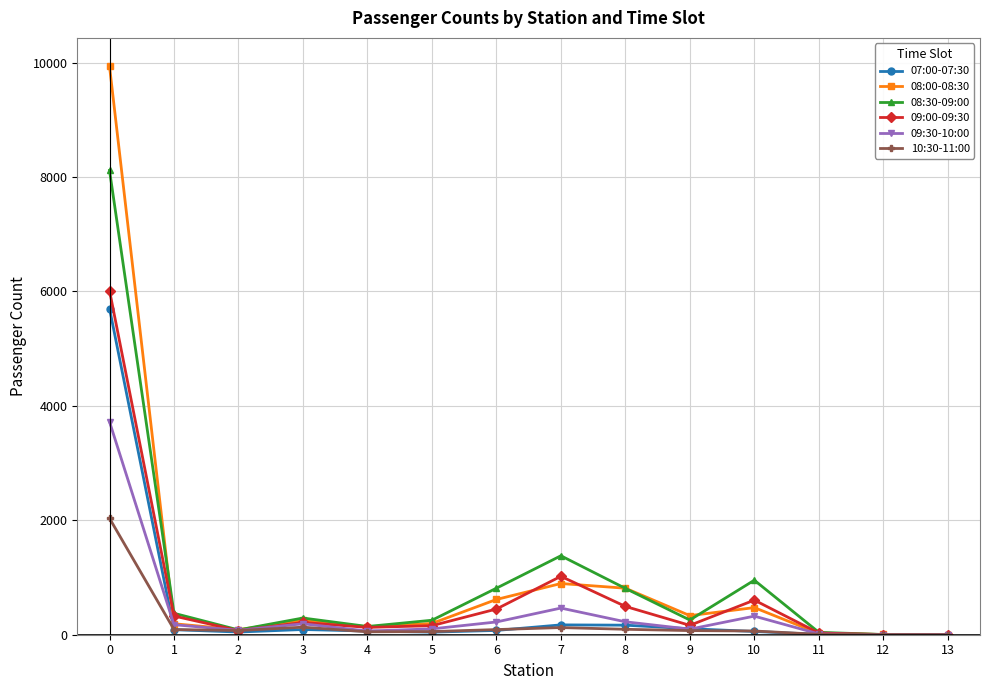

Where is 09:00-09:30 nearest to the value 3008?

7